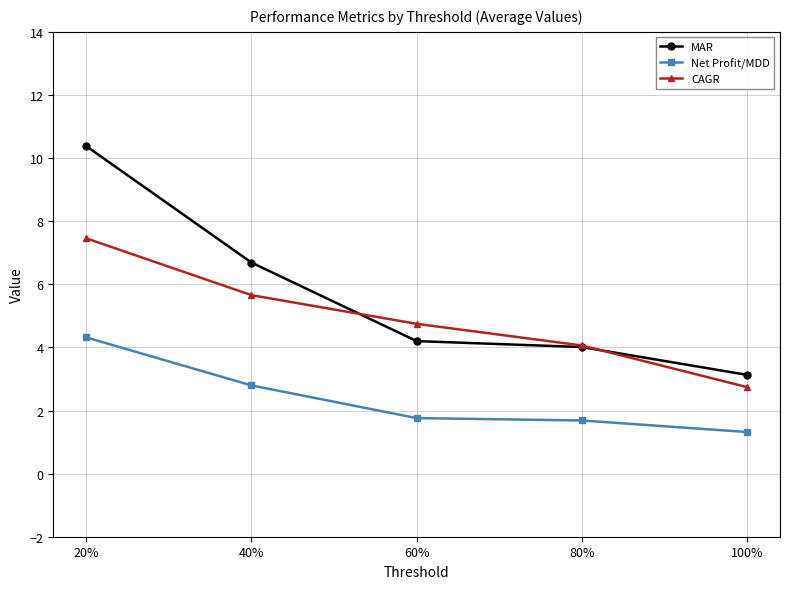

Rank the series by their average value, from lowest to highest.

Net Profit/MDD, CAGR, MAR